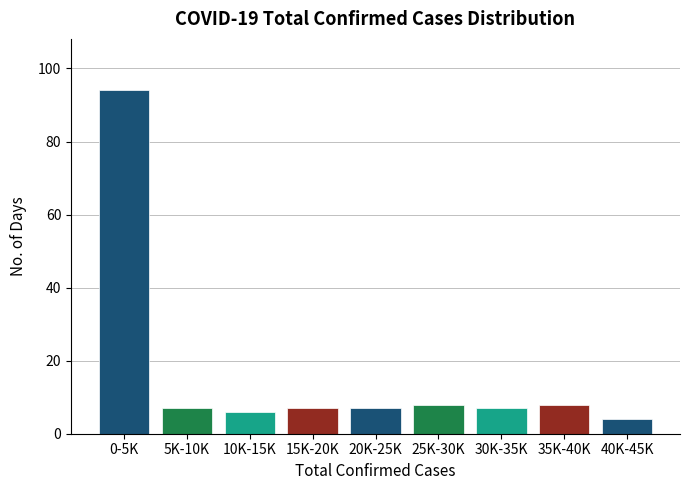

Reading left to right, extract all data points from this chart.

94	7	6	7	7	8	7	8	4